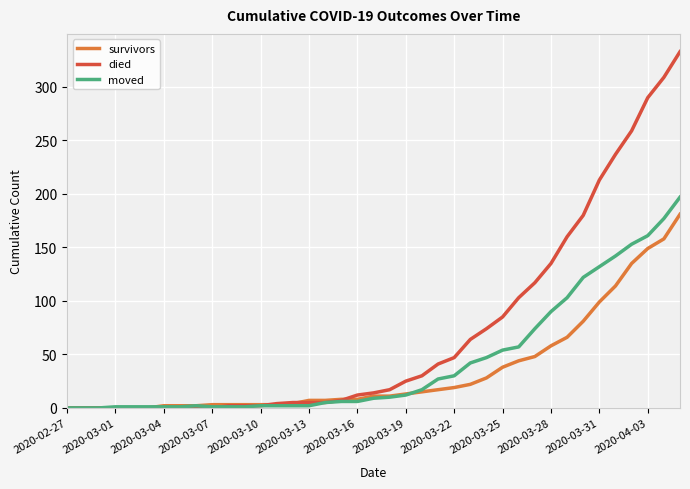

List the series in order of their peak value, lowest first.

survivors, moved, died